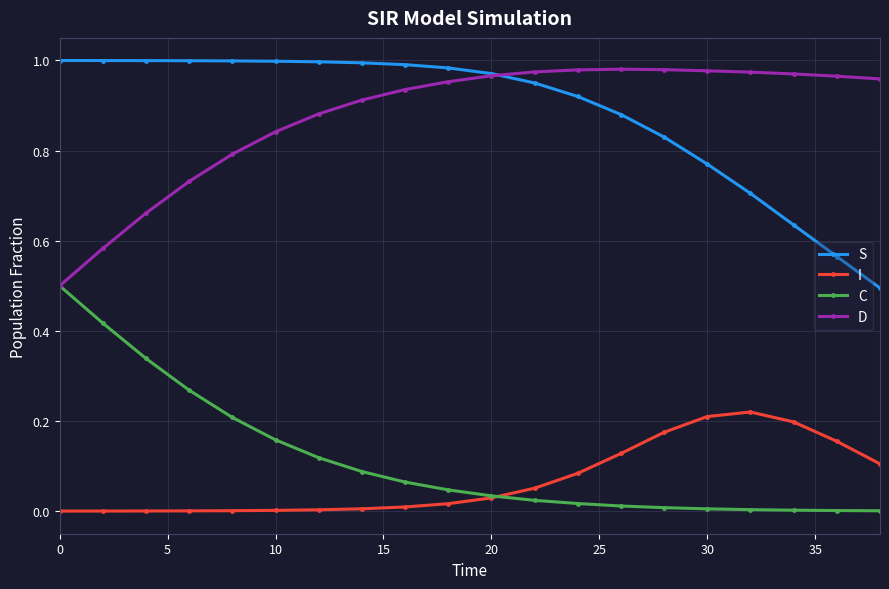

True or false: S and I cross at least once.

False